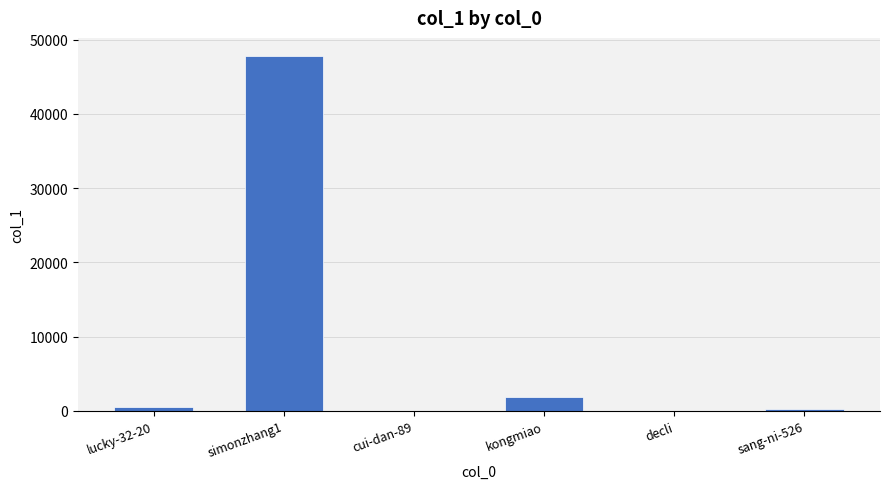

Between sang-ni-526 and simonzhang1, which is larger?

simonzhang1